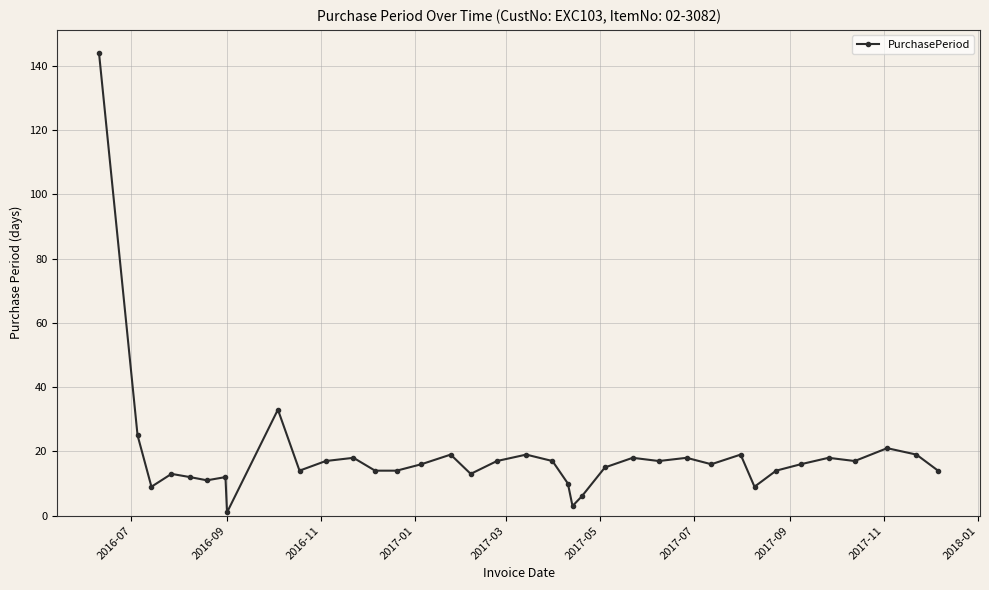

What is the smallest value displayed?

1